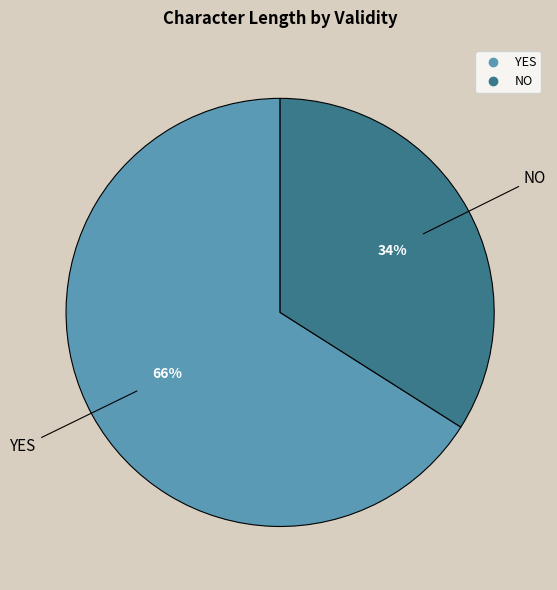

To the nearest percent, what is the average slice percentage?

50%